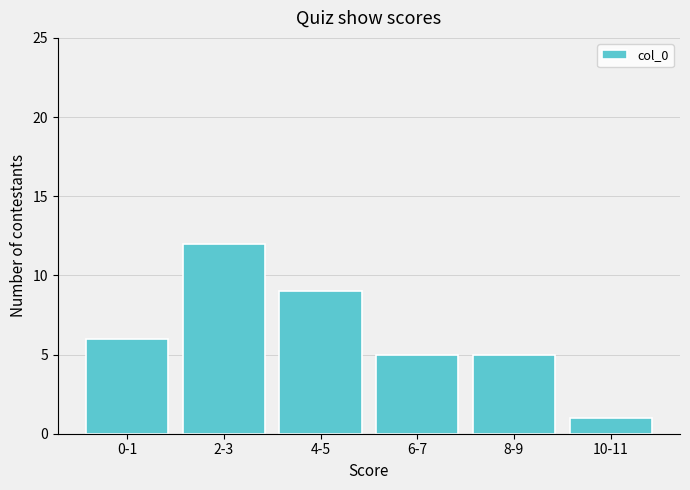

Reading right to left, what are all the values shown in this chart?

1	5	5	9	12	6